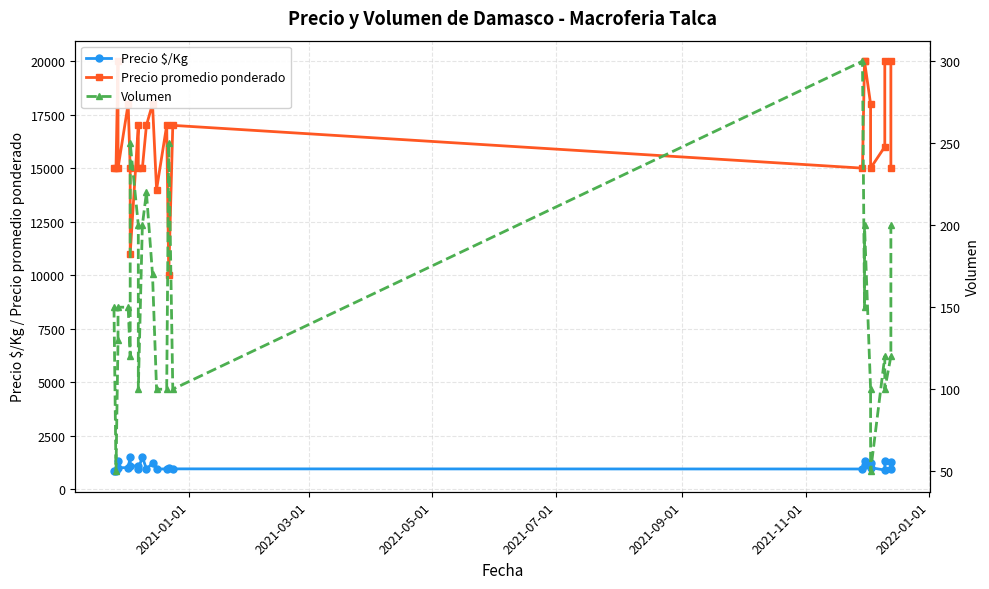

What is the value of the Precio $/Kg point at the 25th from the left?

938